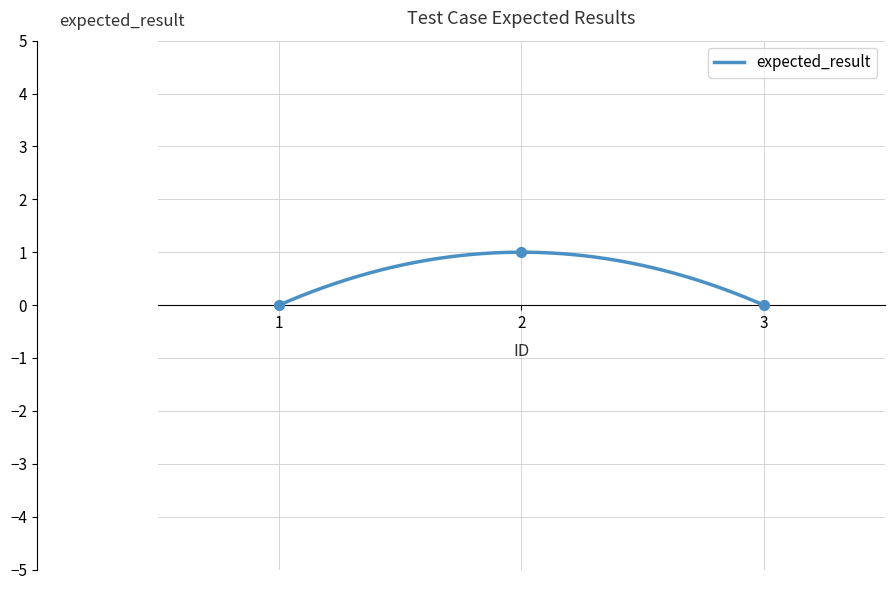

What is the change in value from 1 to 2?

+1